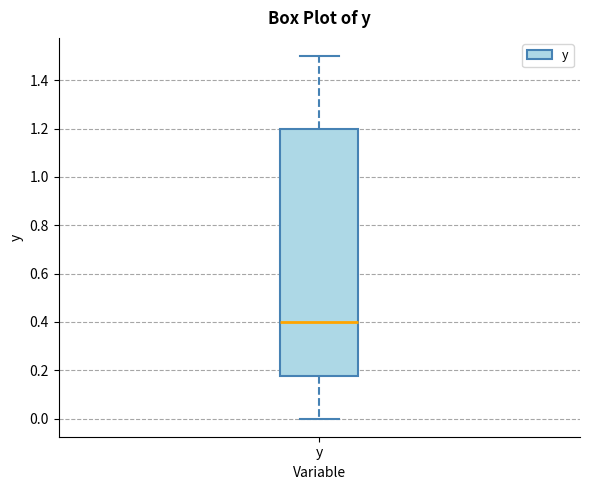

Read this box plot against the y-axis: the position of the median line, the range covered by the box, and the ends of both whiskers. The values are not printed on the chart, so give them approximately, as read against the axis.

median 0.40, box 0.18 to 1.20, whiskers 0.00 to 1.50